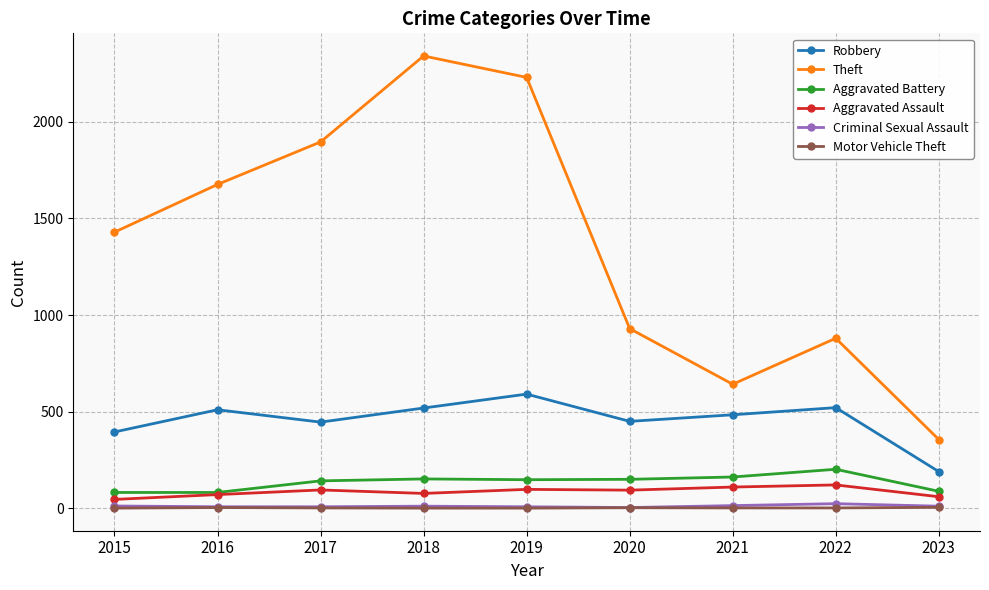

What is the value of the Theft point at the 8th from the left?

880